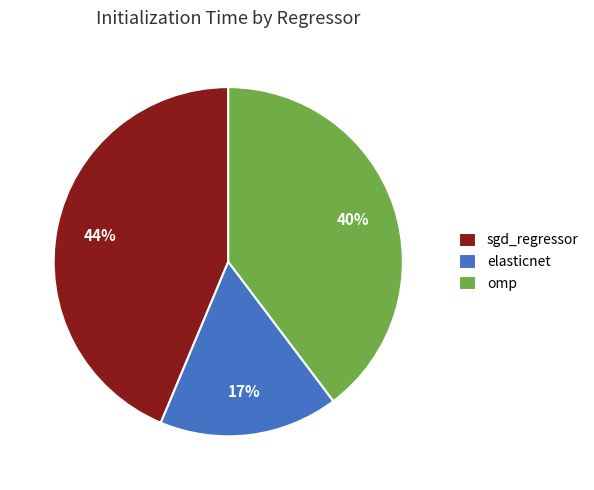

True or false: elasticnet accounts for 17% of the total.

True